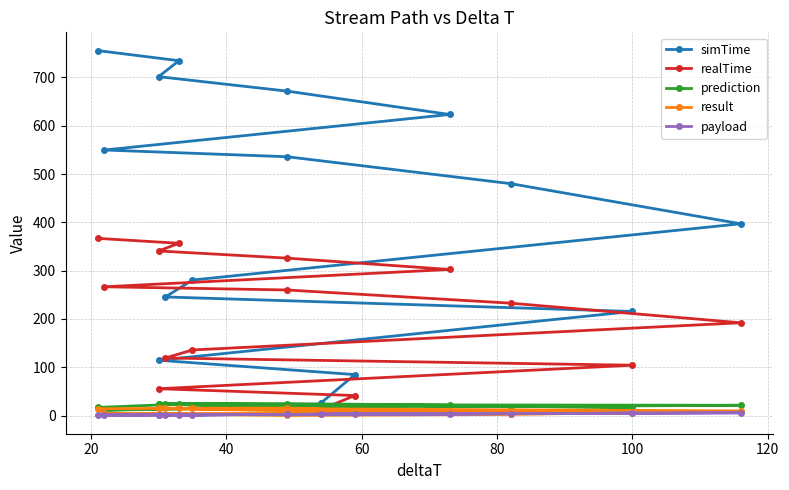

What is the approximate value of realTime at 80?

119.3